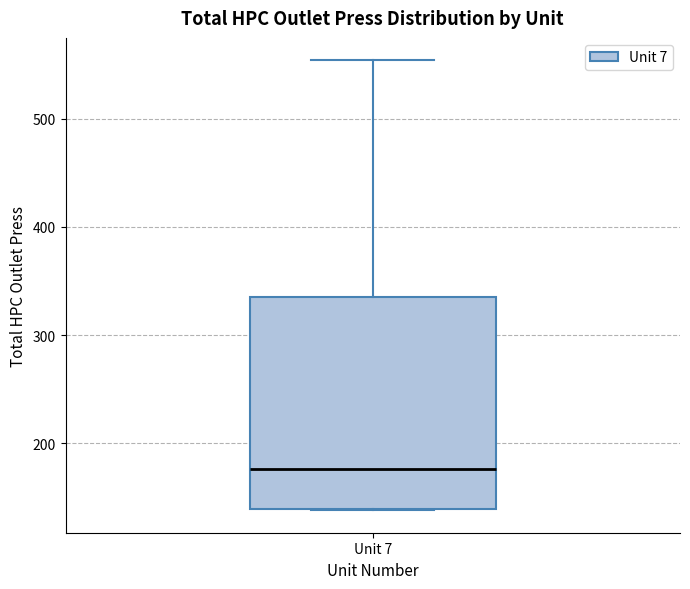

Transcribe this box plot: give where the median line is, the range the box spans, and where the two whiskers end, as read against the y-axis. The values are not printed on the chart, so give them approximately, as read against the axis.

median 180, box 140 to 340, whiskers 140 to 550